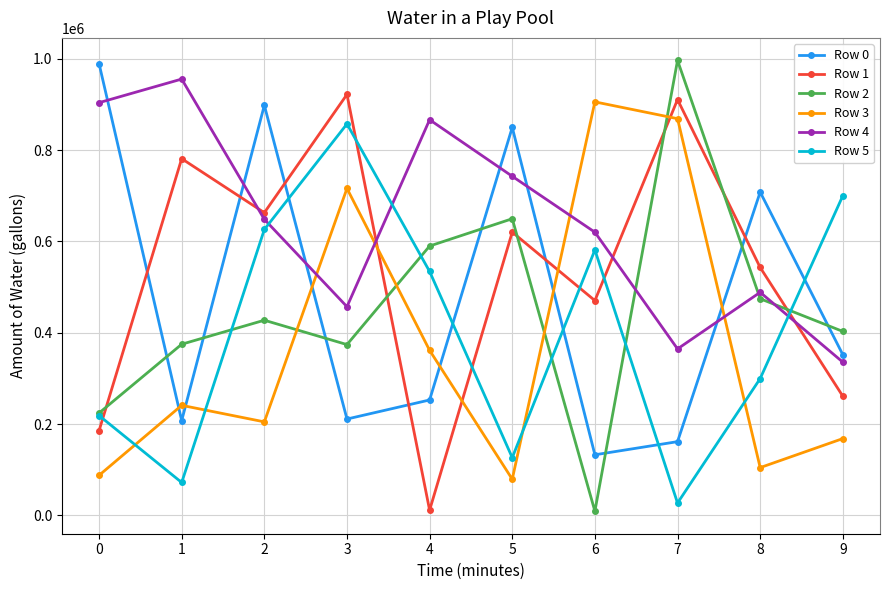

At which category is the sum across all series the highest?

3